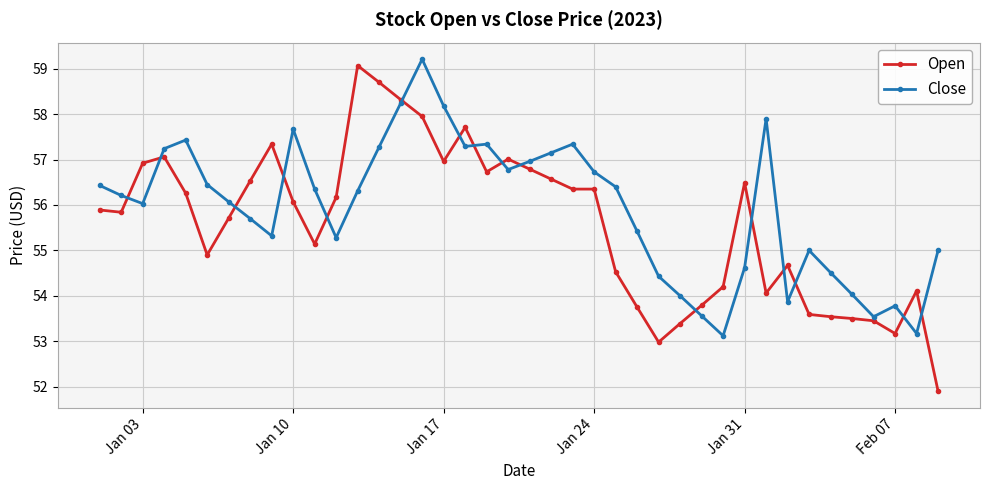

Which series has the largest total across all categories?

Close